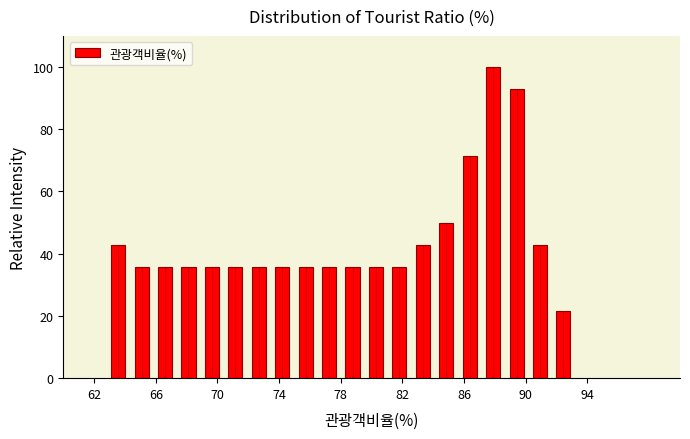

Read against the x-axis, roughly where is the centre of the tallest bar?

88.0